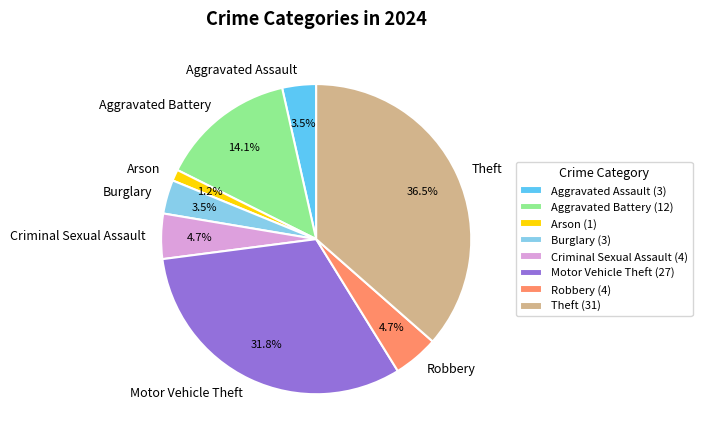

Which slice is the smallest?

Arson